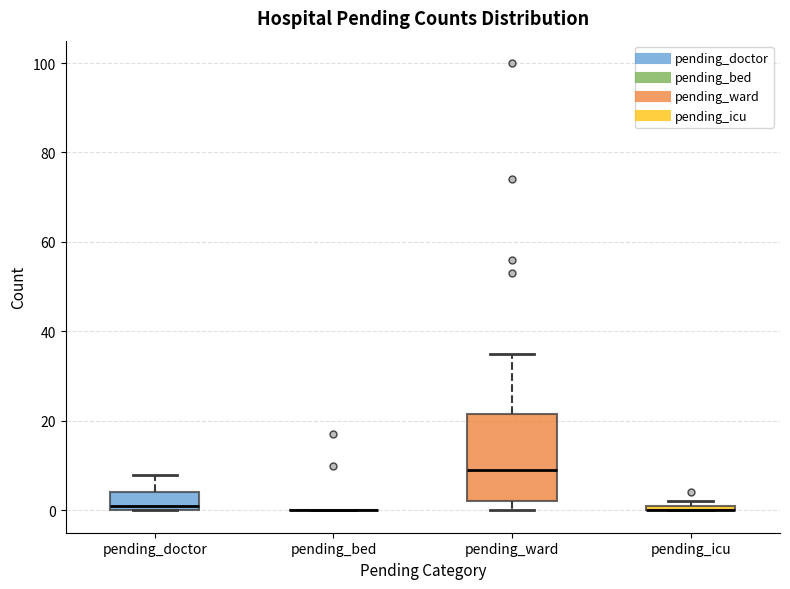

Which box is the tallest, from its lower edge to its upper edge?

pending_ward